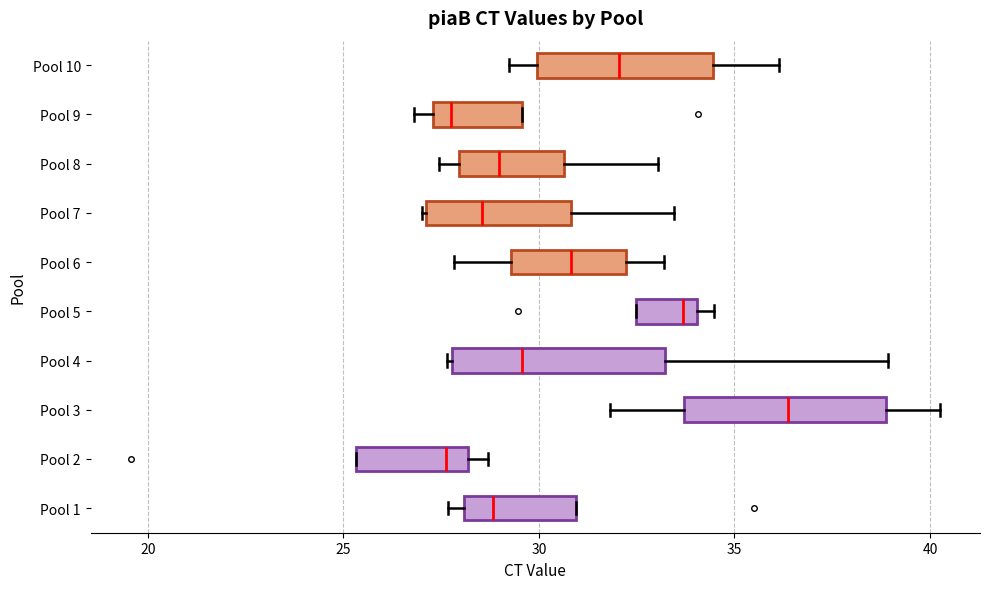

Where is the right edge of the box for Pool 1 on the x-axis? The values are not printed on the chart, so give them approximately, as read against the axis.

31.0